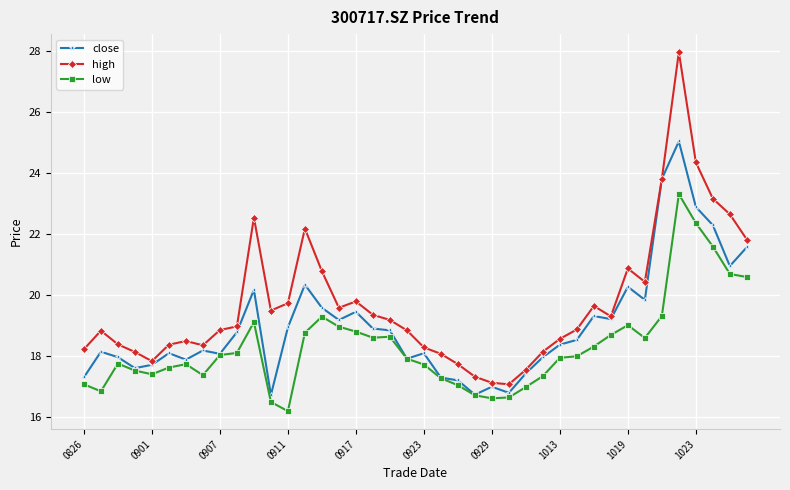

True or false: low has more than 0 interior local peaks.

True